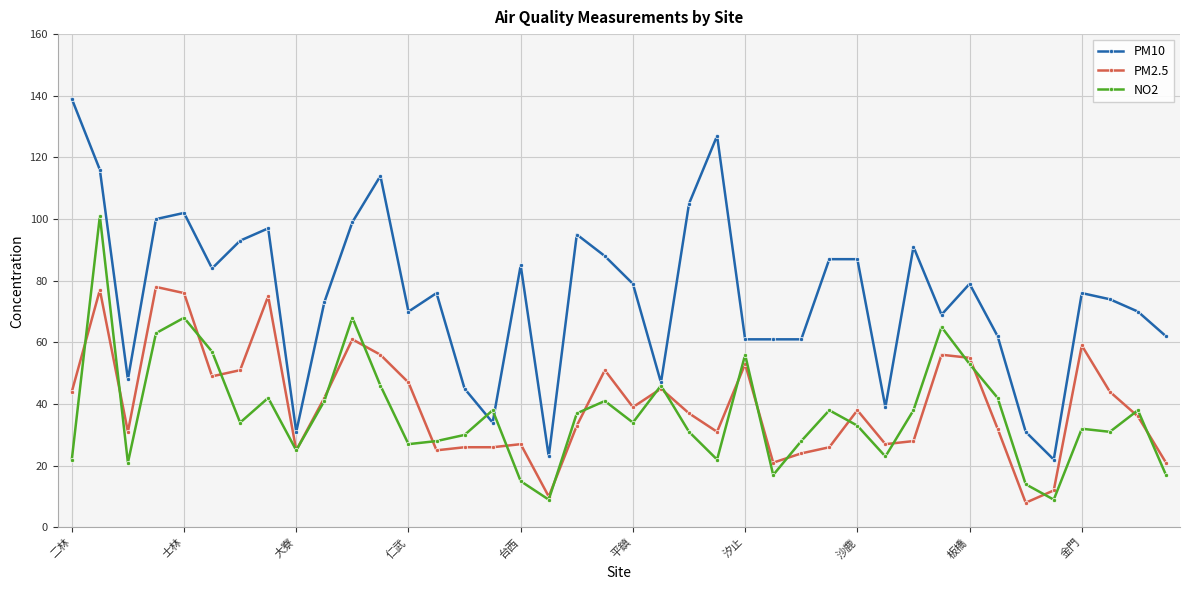

Which series has the widest spread of values?

PM10